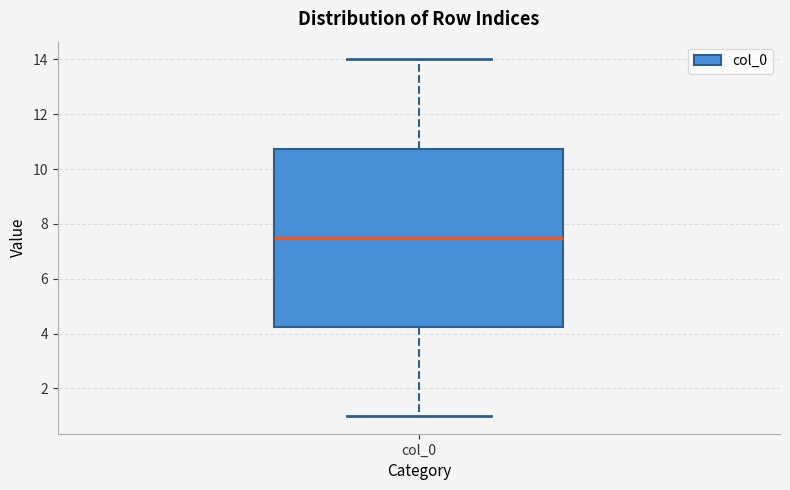

Read this box plot against the y-axis: the position of the median line, the range covered by the box, and the ends of both whiskers. The values are not printed on the chart, so give them approximately, as read against the axis.

median 7.6, box 4.2 to 10.8, whiskers 1.0 to 14.0